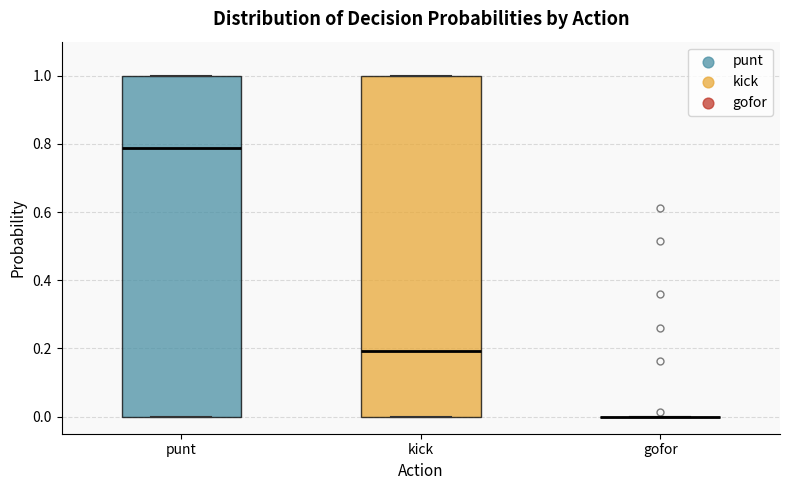

Reading left to right, transcribe this box plot: for each box, give where its median line is, the range the box spans, and where its two whiskers end, as read against the y-axis. The values are not printed on the chart, so give them approximately, as read against the axis.

punt: median 0.78, box 0.00 to 1.00, whiskers 0.00 to 1.00
kick: median 0.20, box 0.00 to 1.00, whiskers 0.00 to 1.00
gofor: box collapsed to a line at 0.00, whiskers 0.00 to 0.00